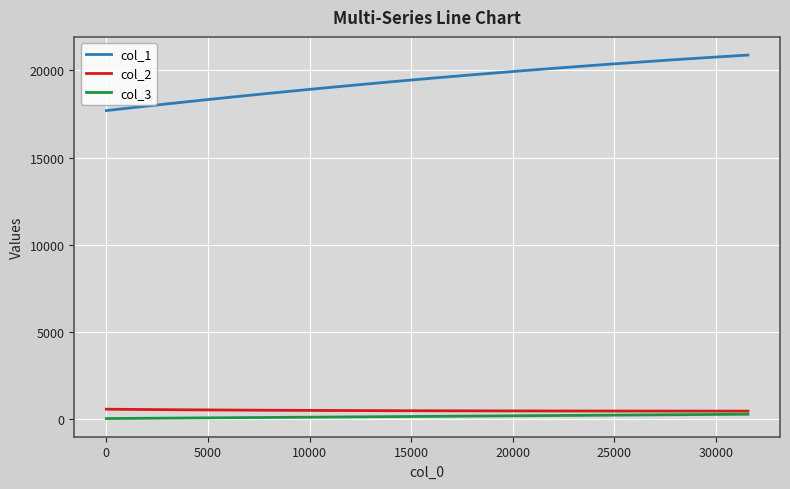

What is the maximum value shown in the chart?

20886.2